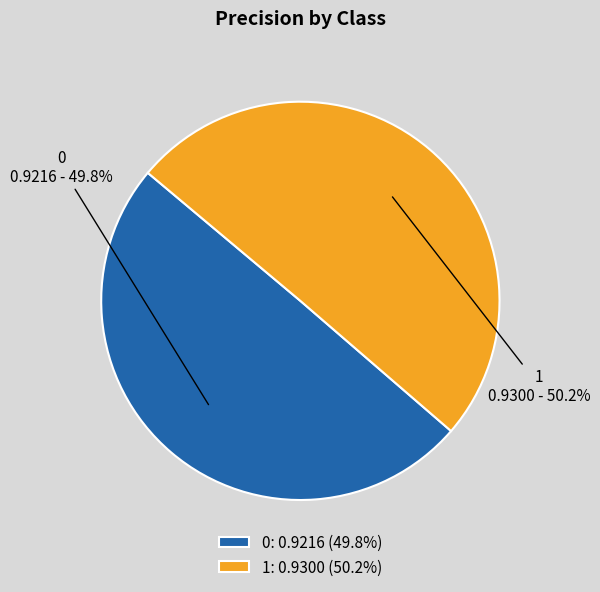

Is there a majority slice in this chart?

Yes